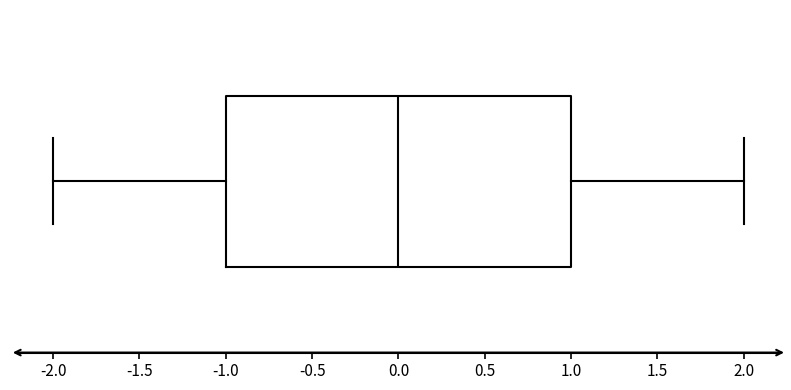

Where does the median line of the box sit on the x-axis? The values are not printed on the chart, so give them approximately, as read against the axis.

0